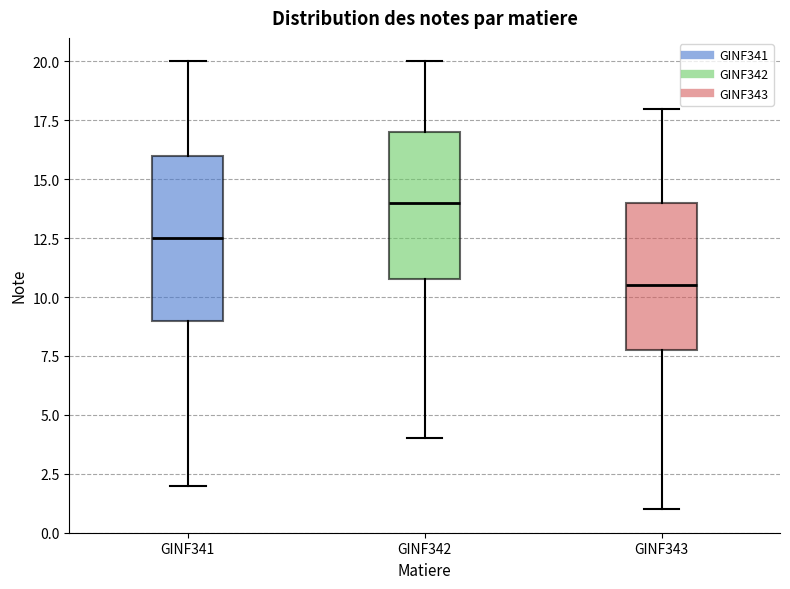

Reading left to right, read every box against the y-axis: the position of its median line, the range the box covers, and the ends of its whiskers. The values are not printed on the chart, so give them approximately, as read against the axis.

GINF341: median 12.5, box 9.0 to 16.0, whiskers 2.0 to 20.0
GINF342: median 14.0, box 11.0 to 17.0, whiskers 4.0 to 20.0
GINF343: median 10.5, box 8.0 to 14.0, whiskers 1.0 to 18.0